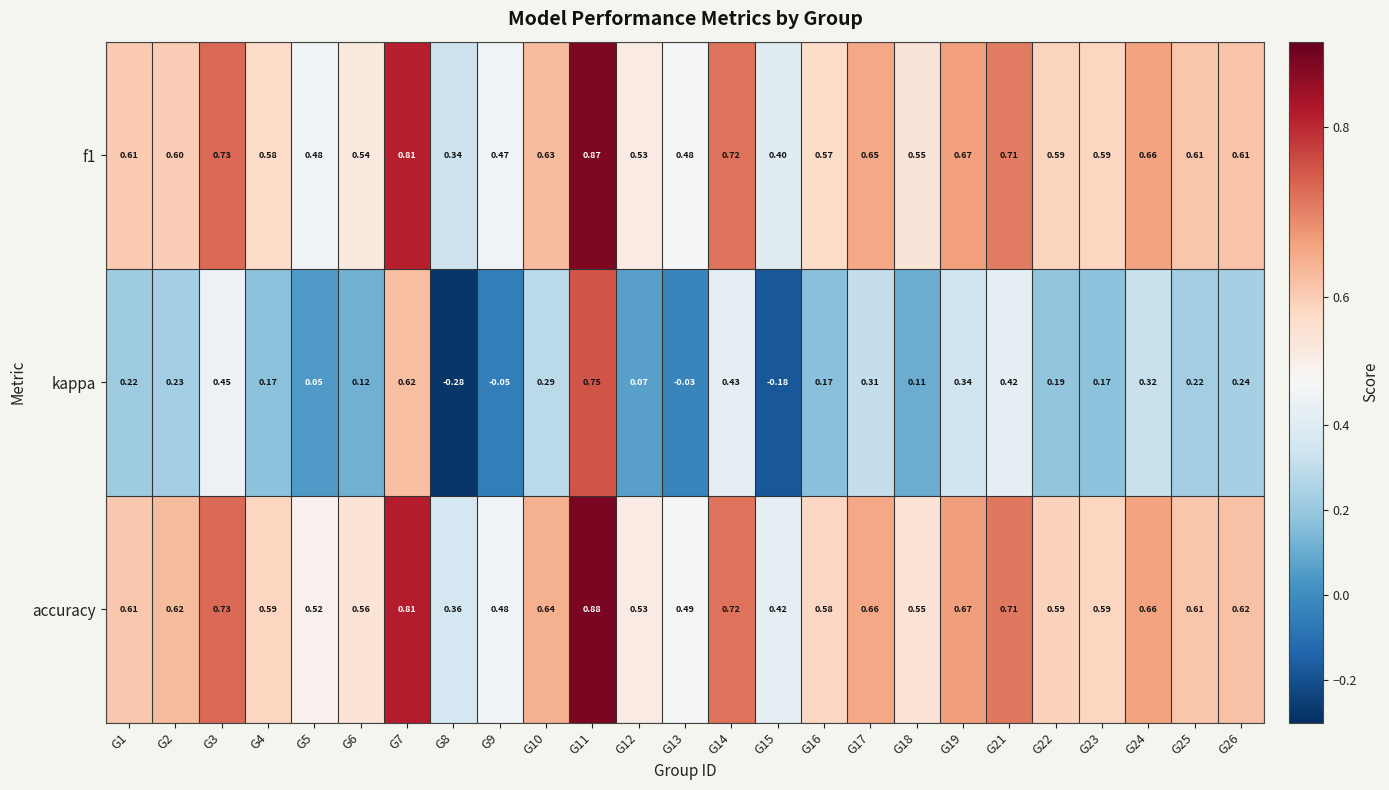

Which series changed the most between G8 and G21?

kappa